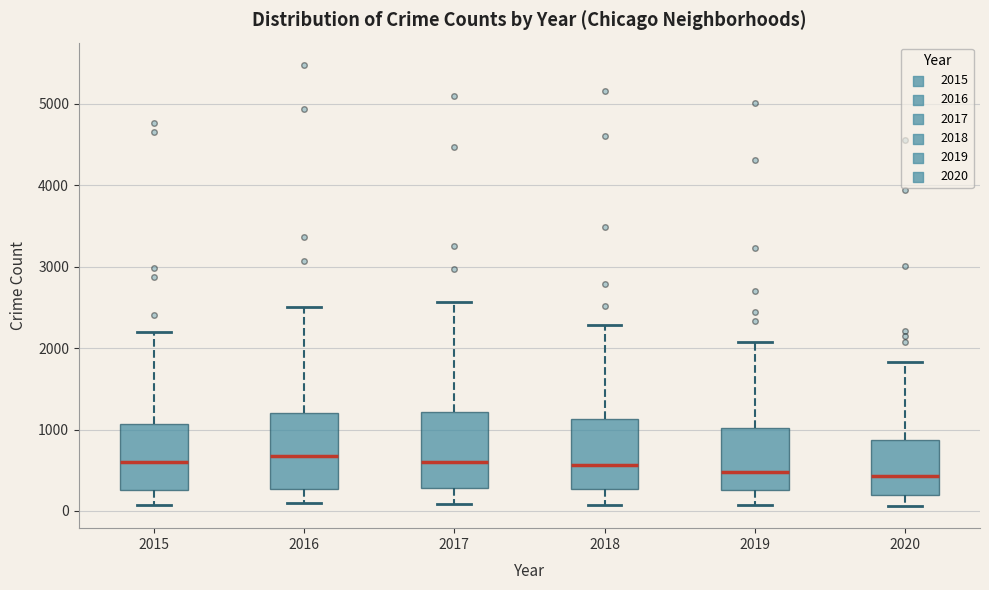

Reading left to right, transcribe this box plot: for each box, give where its median line is, the range the box spans, and where its two whiskers end, as read against the y-axis. The values are not printed on the chart, so give them approximately, as read against the axis.

2015: median 600, box 300 to 1100, whiskers 100 to 2200
2016: median 700, box 300 to 1200, whiskers 100 to 2500
2017: median 600, box 300 to 1200, whiskers 100 to 2600
2018: median 600, box 300 to 1100, whiskers 100 to 2300
2019: median 500, box 300 to 1000, whiskers 100 to 2100
2020: median 400, box 200 to 900, whiskers 100 to 1800